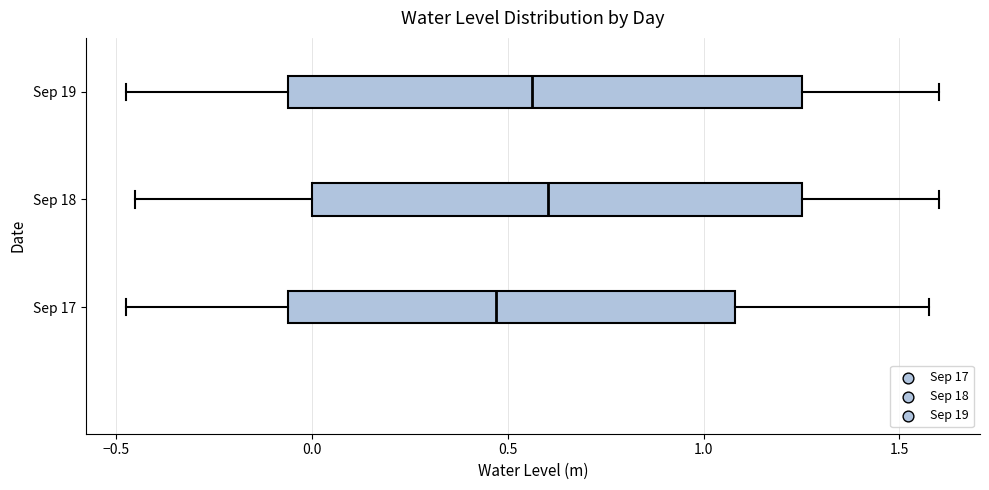

Reading bottom to top, read every box against the x-axis: the position of its median line, the range the box covers, and the ends of its whiskers. The values are not printed on the chart, so give them approximately, as read against the axis.

Sep 17: median 0.45, box -0.05 to 1.10, whiskers -0.45 to 1.60
Sep 18: median 0.60, box 0.00 to 1.25, whiskers -0.45 to 1.60
Sep 19: median 0.55, box -0.05 to 1.25, whiskers -0.45 to 1.60